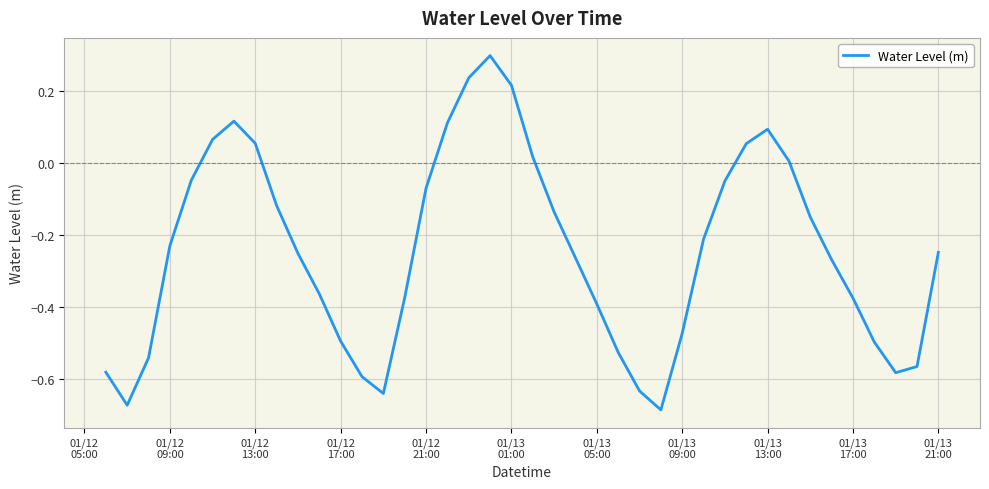

How many interior local valleys (lower than both neighbors) does the data have?

4